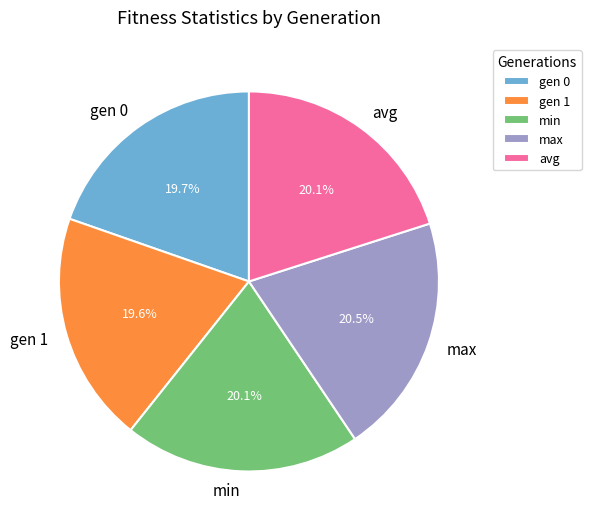

To the nearest percent, what is the average slice percentage?

20%